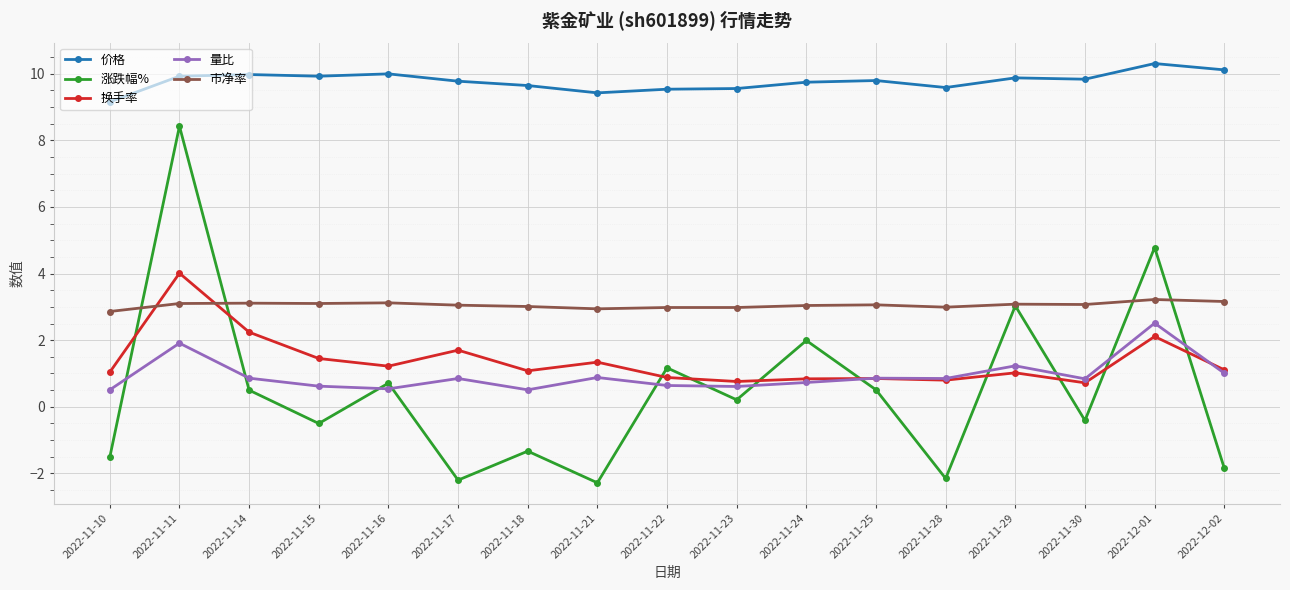

Where is 价格 nearest to the value 9?

2022-11-10